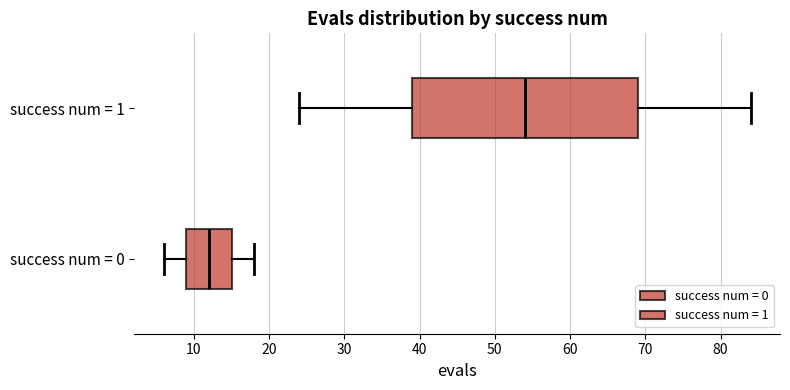

Reading bottom to top, read every box against the x-axis: the position of its median line, the range the box covers, and the ends of its whiskers. The values are not printed on the chart, so give them approximately, as read against the axis.

success num = 0: median 12, box 9 to 15, whiskers 6 to 18
success num = 1: median 54, box 39 to 69, whiskers 24 to 84